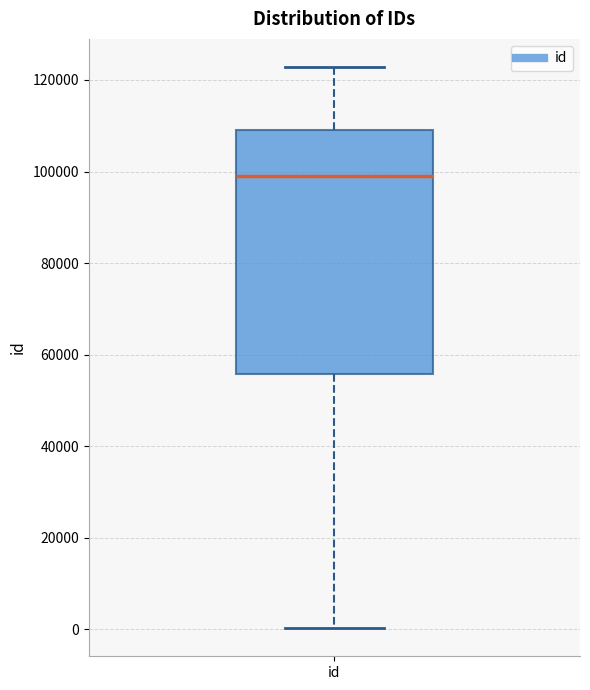

Transcribe this box plot: give where the median line is, the range the box spans, and where the two whiskers end, as read against the y-axis. The values are not printed on the chart, so give them approximately, as read against the axis.

median 98000, box 56000 to 110000, whiskers 0 to 122000